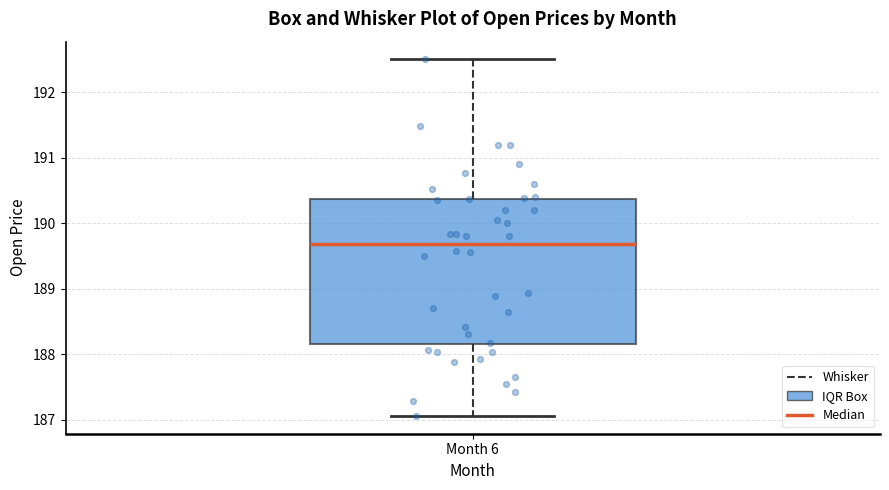

Read this box plot against the y-axis: the position of the median line, the range covered by the box, and the ends of both whiskers. The values are not printed on the chart, so give them approximately, as read against the axis.

median 189.7, box 188.2 to 190.4, whiskers 187.1 to 192.5